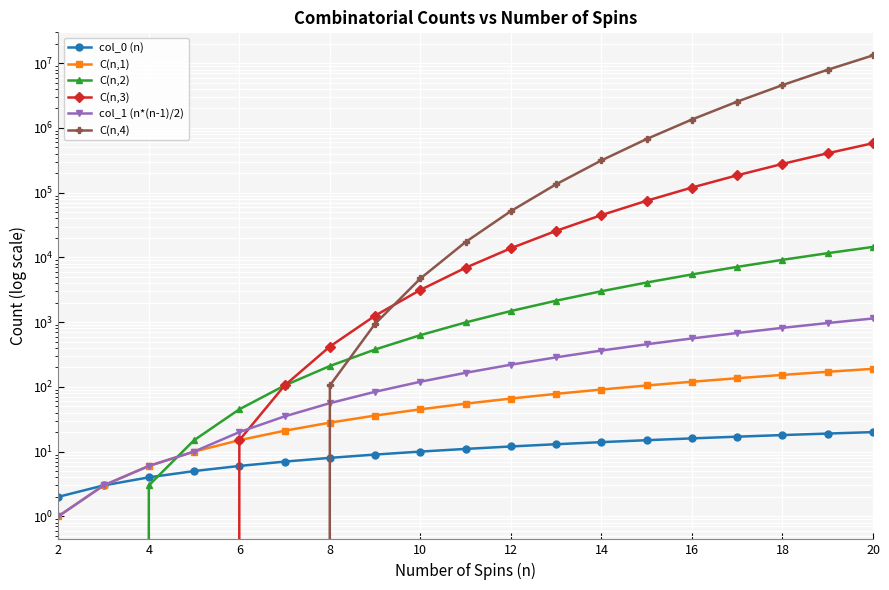

How many lines are shown in the chart?

6